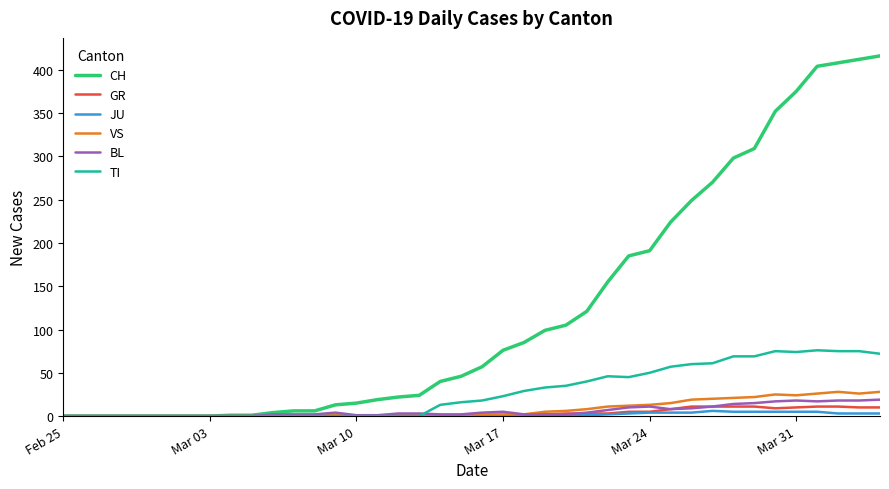

Which series has the largest total across all categories?

CH